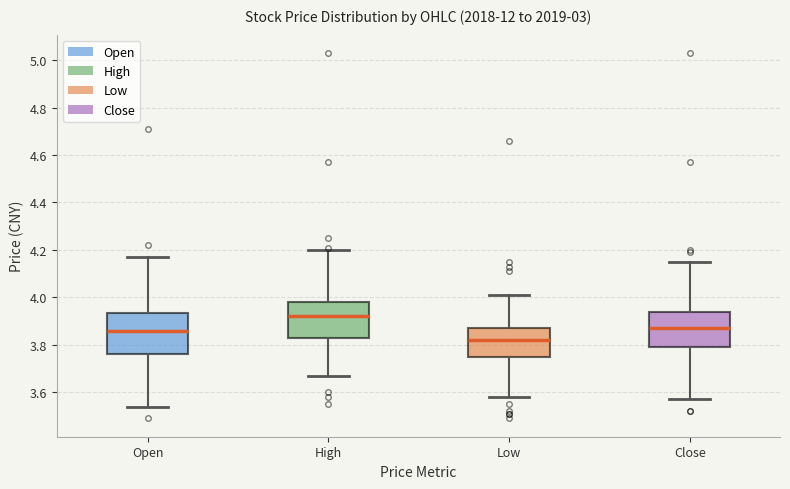

Reading left to right, read every box against the y-axis: the position of its median line, the range the box covers, and the ends of its whiskers. The values are not printed on the chart, so give them approximately, as read against the axis.

Open: median 3.86, box 3.76 to 3.94, whiskers 3.54 to 4.18
High: median 3.92, box 3.84 to 3.98, whiskers 3.68 to 4.20
Low: median 3.82, box 3.76 to 3.88, whiskers 3.58 to 4.02
Close: median 3.88, box 3.80 to 3.94, whiskers 3.58 to 4.16